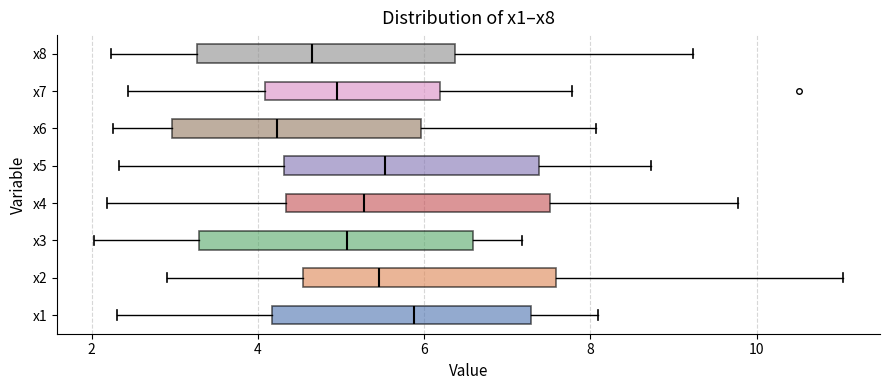

Reading bottom to top, read every box against the x-axis: the position of its median line, the range the box covers, and the ends of its whiskers. The values are not printed on the chart, so give them approximately, as read against the axis.

x1: median 5.8, box 4.2 to 7.2, whiskers 2.4 to 8.0
x2: median 5.4, box 4.6 to 7.6, whiskers 3.0 to 11.0
x3: median 5.0, box 3.2 to 6.6, whiskers 2.0 to 7.2
x4: median 5.2, box 4.4 to 7.6, whiskers 2.2 to 9.8
x5: median 5.6, box 4.4 to 7.4, whiskers 2.4 to 8.8
x6: median 4.2, box 3.0 to 6.0, whiskers 2.2 to 8.0
x7: median 5.0, box 4.0 to 6.2, whiskers 2.4 to 7.8
x8: median 4.6, box 3.2 to 6.4, whiskers 2.2 to 9.2